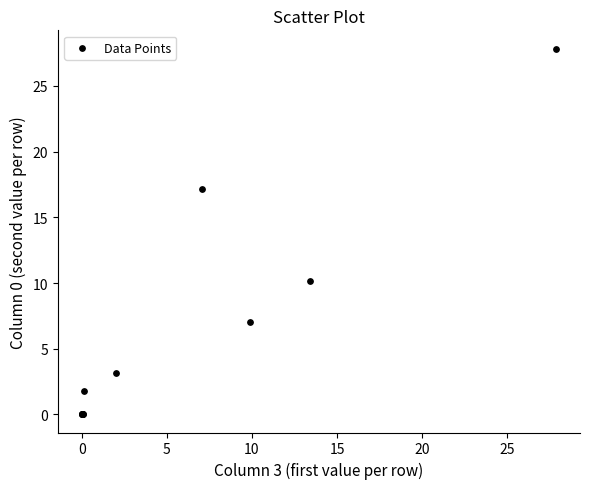

What Y value in the scatter plot is closest to 13?

10.1